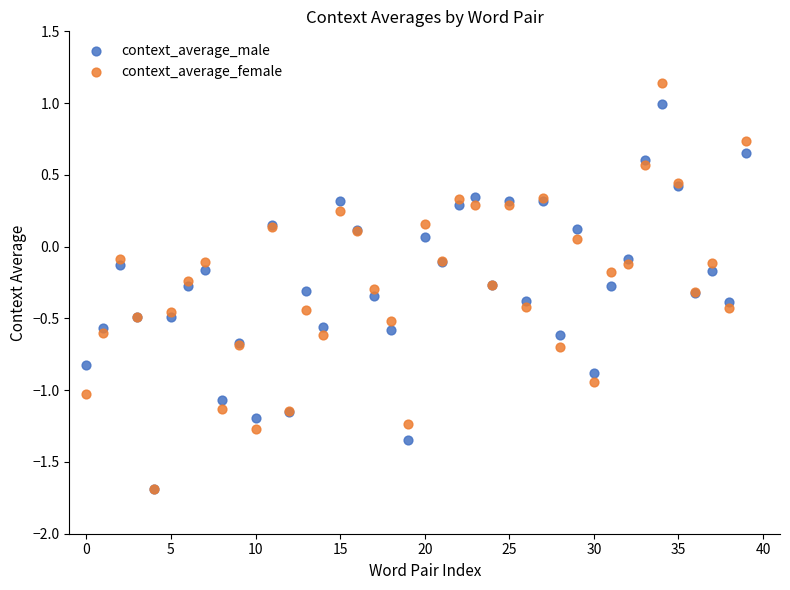

What are all the series names shown in the legend?

context_average_male, context_average_female